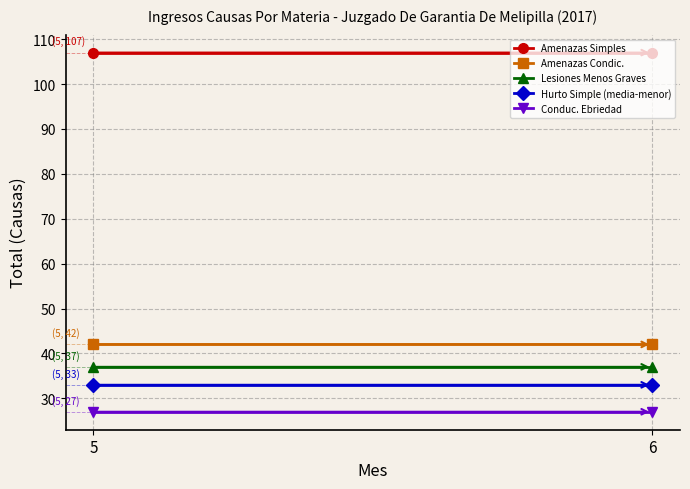

Reading right to left, list all the values displayed in this chart.

Amenazas Simples: 6=107	5=107
Amenazas Condic.: 6=42	5=42
Lesiones Menos Graves: 6=37	5=37
Hurto Simple (media-menor): 6=33	5=33
Conduc. Ebriedad: 6=27	5=27